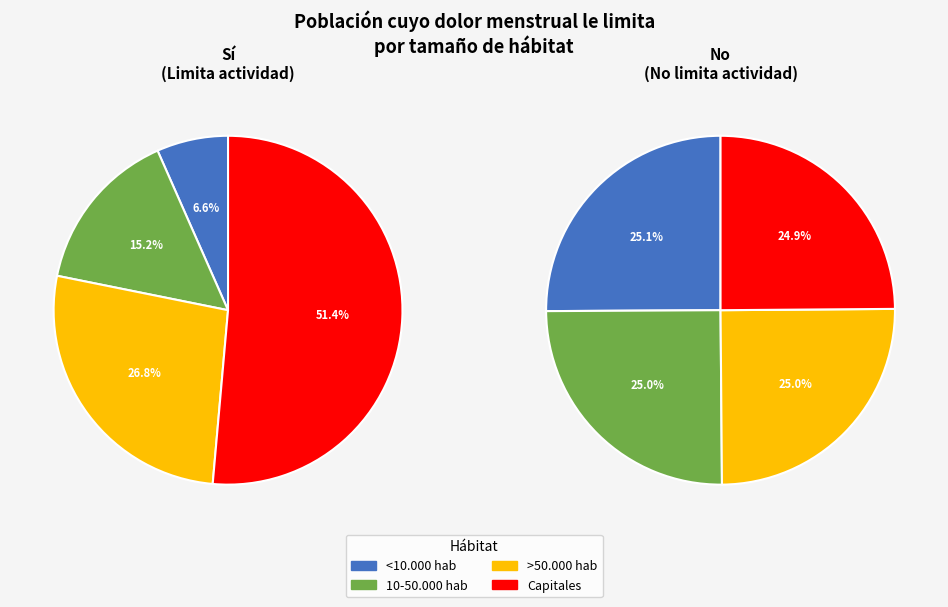

Which category has the smallest portion of the pie?

<10.000 hab